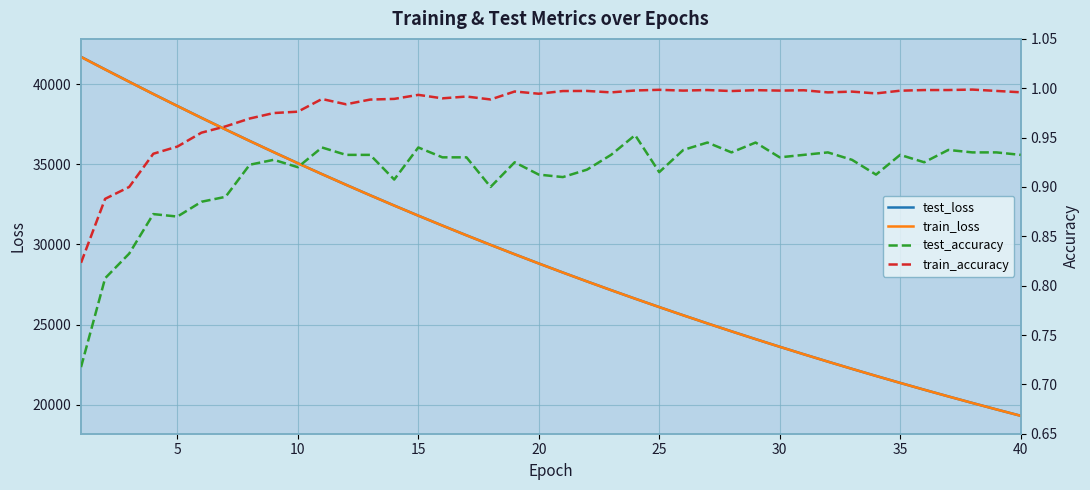

What are all the series names shown in the legend?

test_loss, train_loss, test_accuracy, train_accuracy